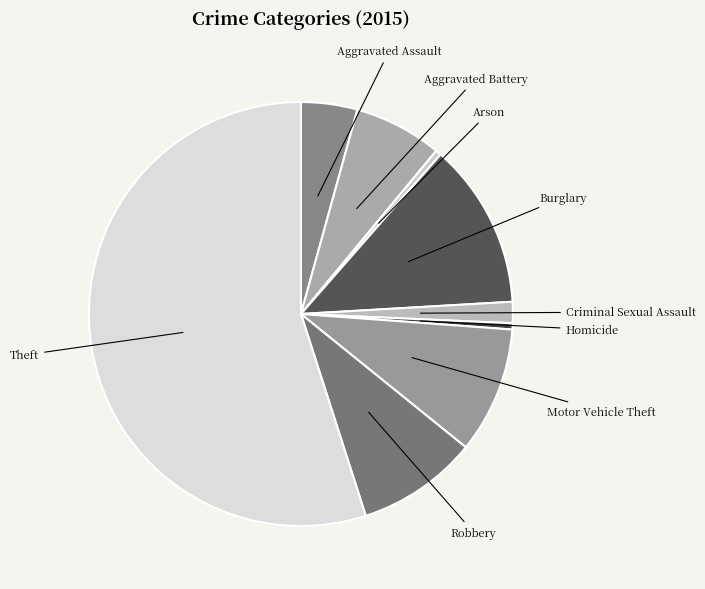

Is it true that Robbery is 20% of the pie?

False